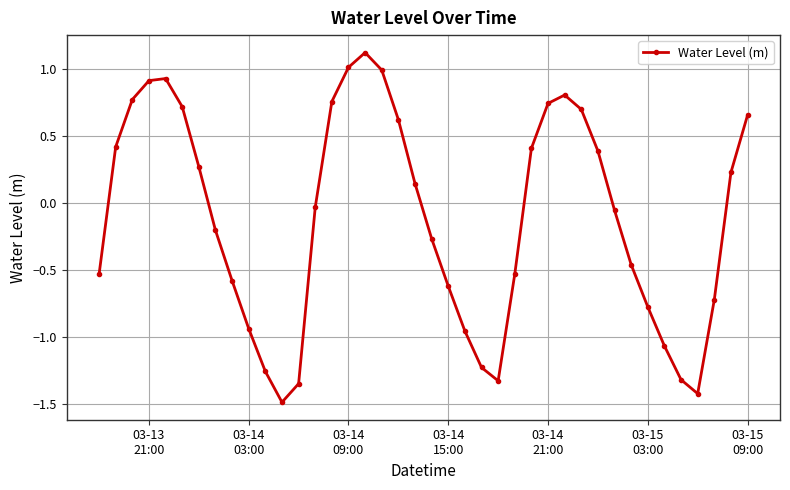

What is the greatest value displayed?

1.1